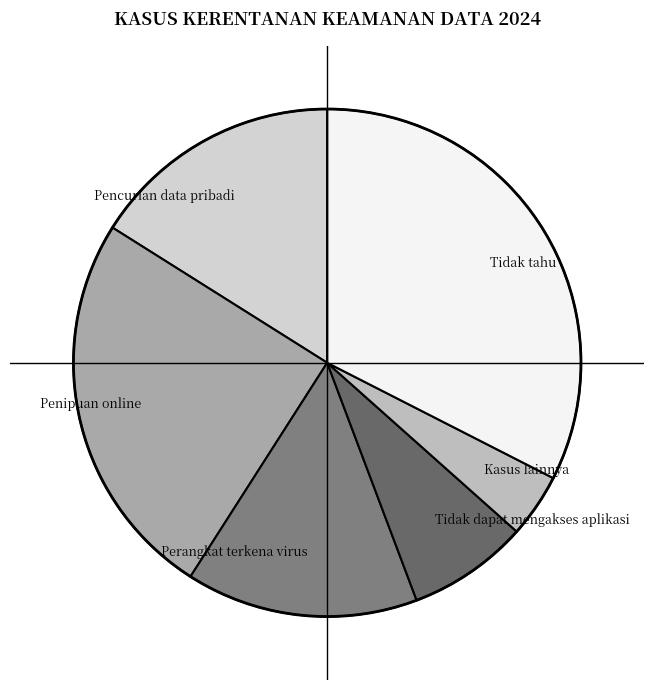

True or false: Perangkat terkena virus accounts for 9% of the total.

False